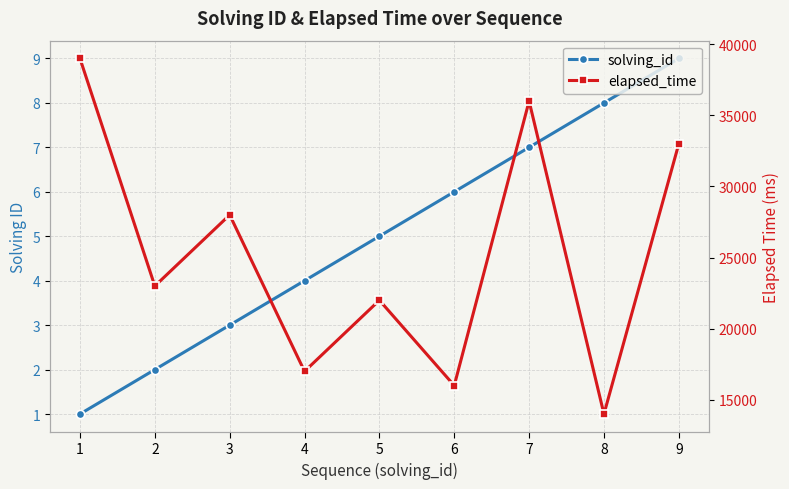

Does the chart have visible grid lines?

Yes